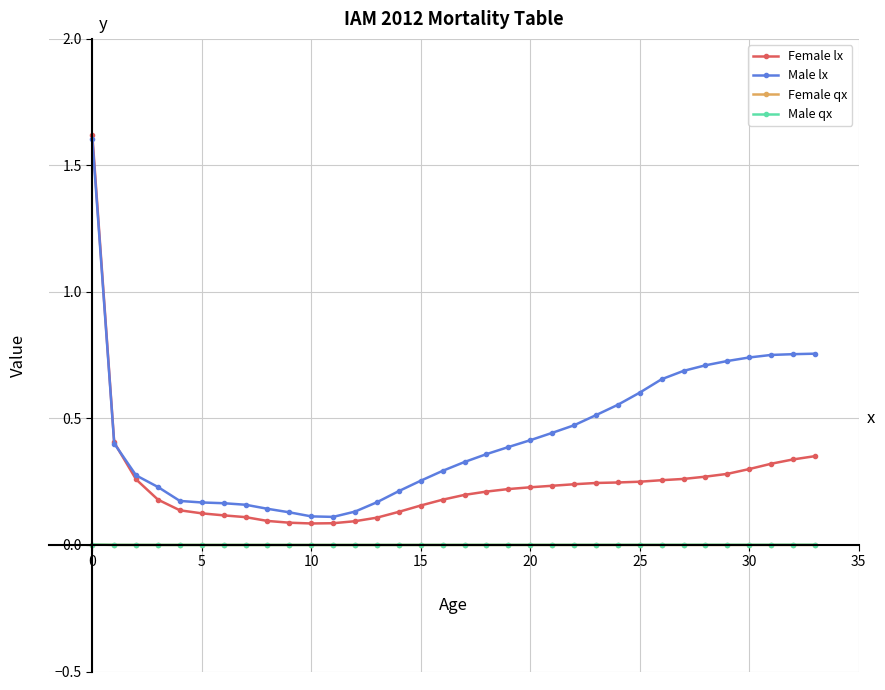

True or false: Male lx and Female qx intersect in this chart.

False